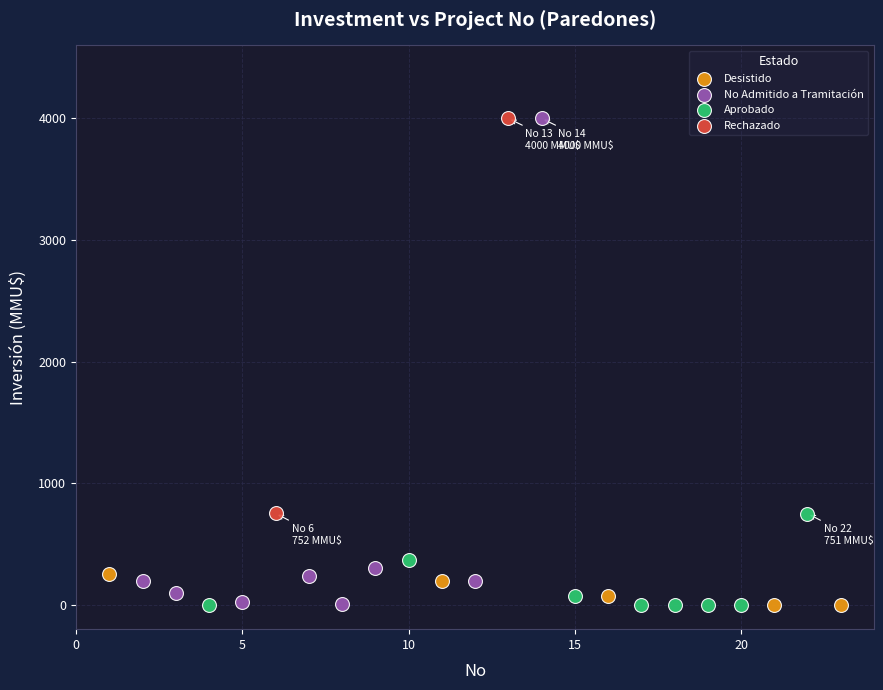

What are all the series names shown in the legend?

Desistido, No Admitido a Tramitación, Aprobado, Rechazado